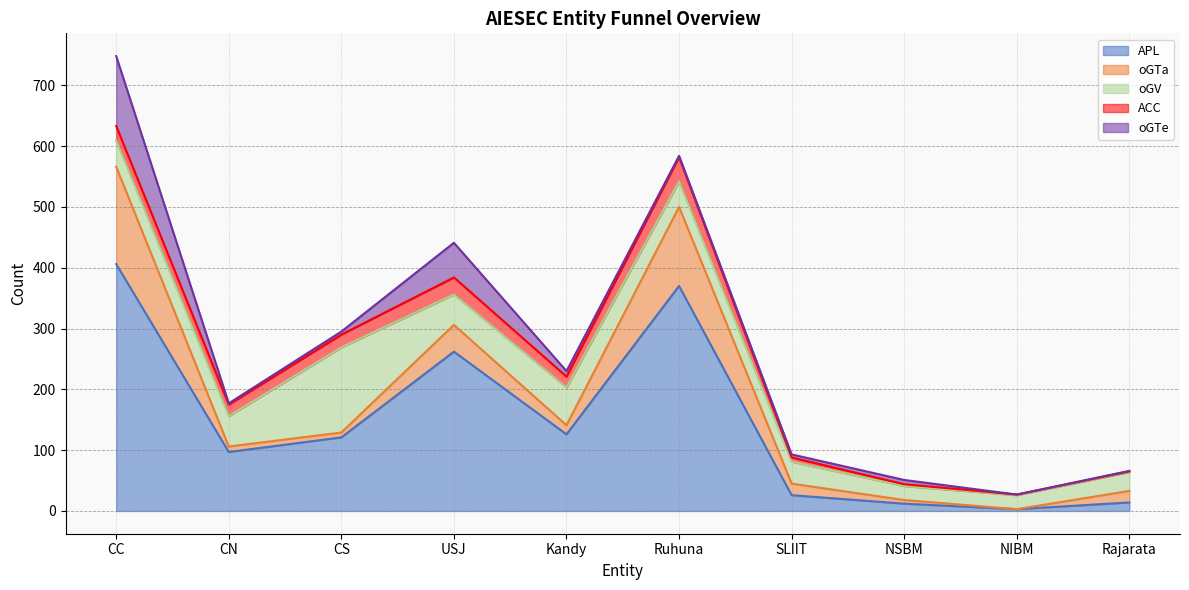

Which category has the highest value in the APL series?

CC